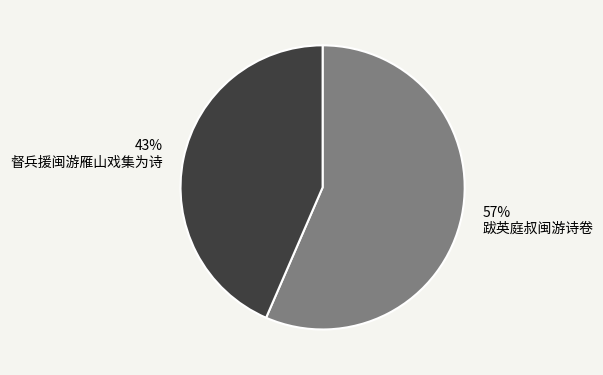

Is 督兵援闽游雁山戏集为诗 the majority of the pie?

No